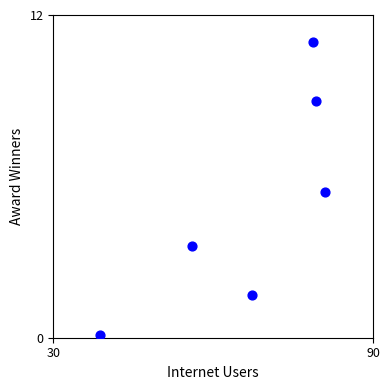

What is the range of Y values (max minus min)?

10.9